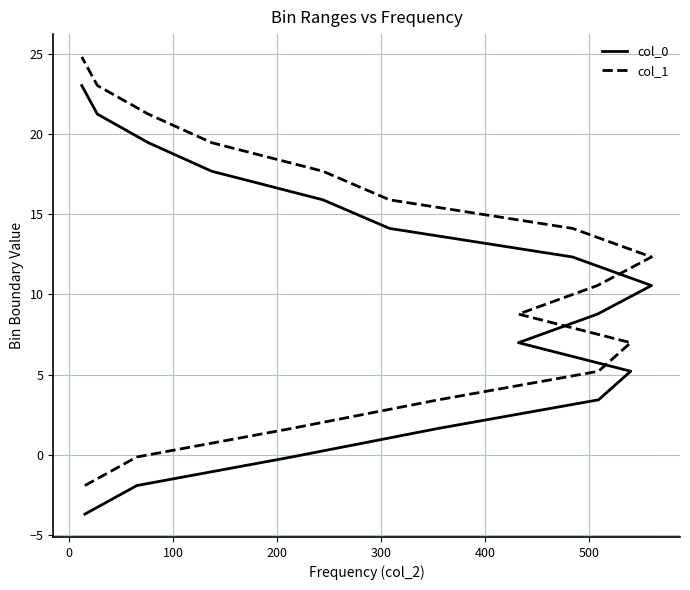

How many values in the col_1 series are below 12?

8